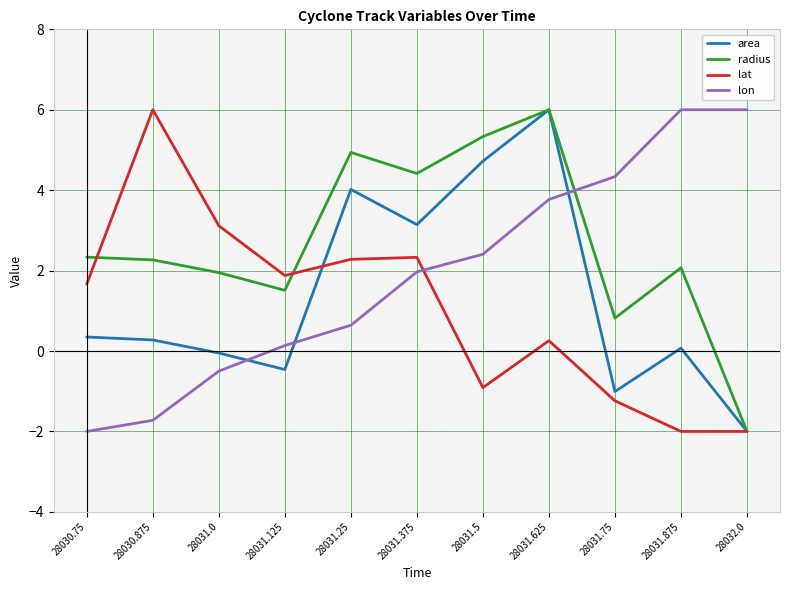

What is the spread (max minus min) of values at 28031.375?

2.4